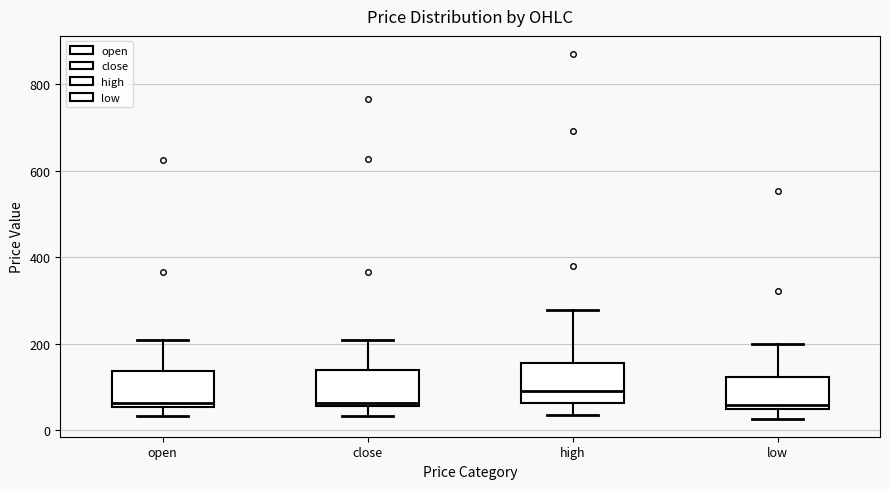

Reading left to right, read every box against the y-axis: the position of its median line, the range the box covers, and the ends of its whiskers. The values are not printed on the chart, so give them approximately, as read against the axis.

open: median 60 (just above the box's lower edge), box 60 to 140, whiskers 40 to 220
close: median 60 (just above the box's lower edge), box 60 to 140, whiskers 40 to 200
high: median 80, box 60 to 160, whiskers 40 to 280
low: median 60, box 40 to 120, whiskers 20 to 200